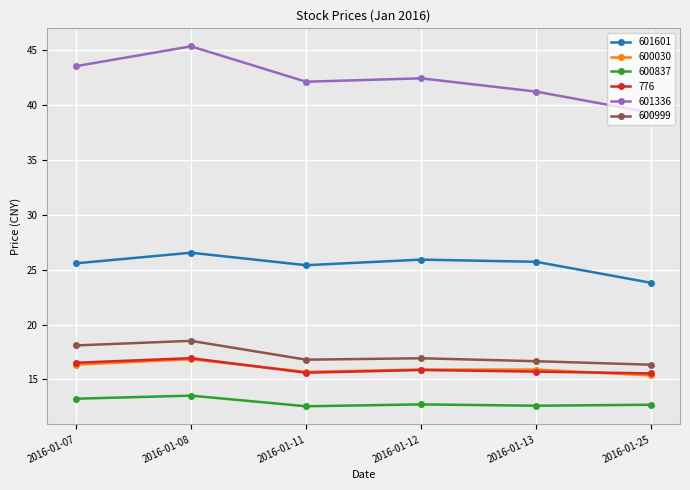

Count the number of data series in this chart.

6